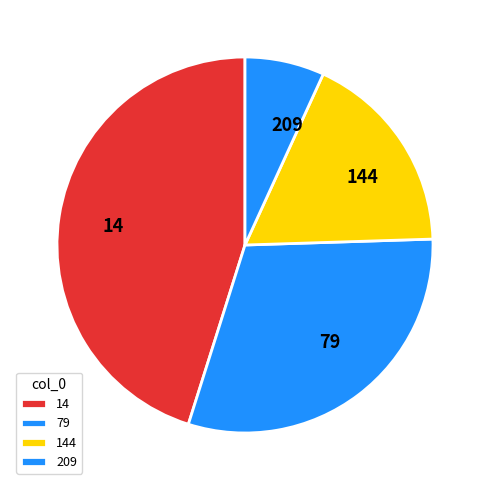

What is the largest slice in the pie chart?

14